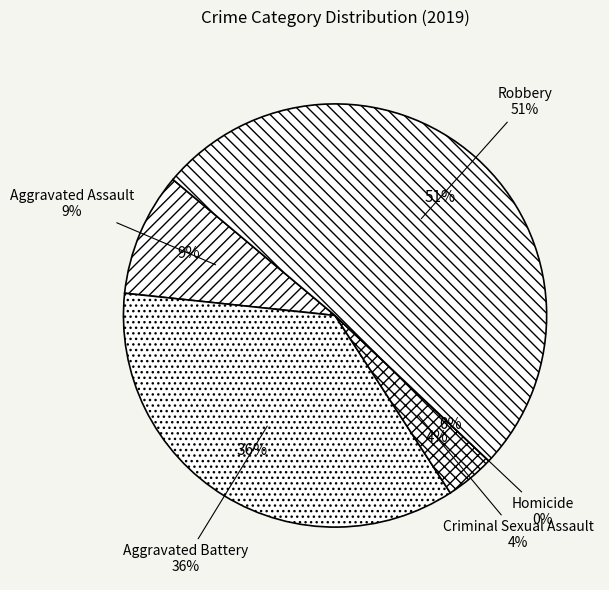

To the nearest percent, what is the combined percentage of Homicide and Robbery?

51%